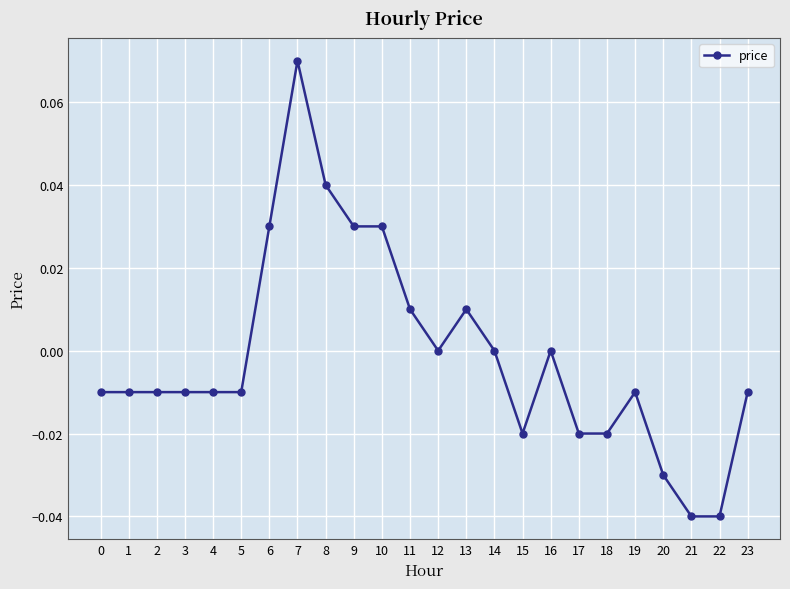

The chart shows a value of -0.0 at 22. True or false?

True